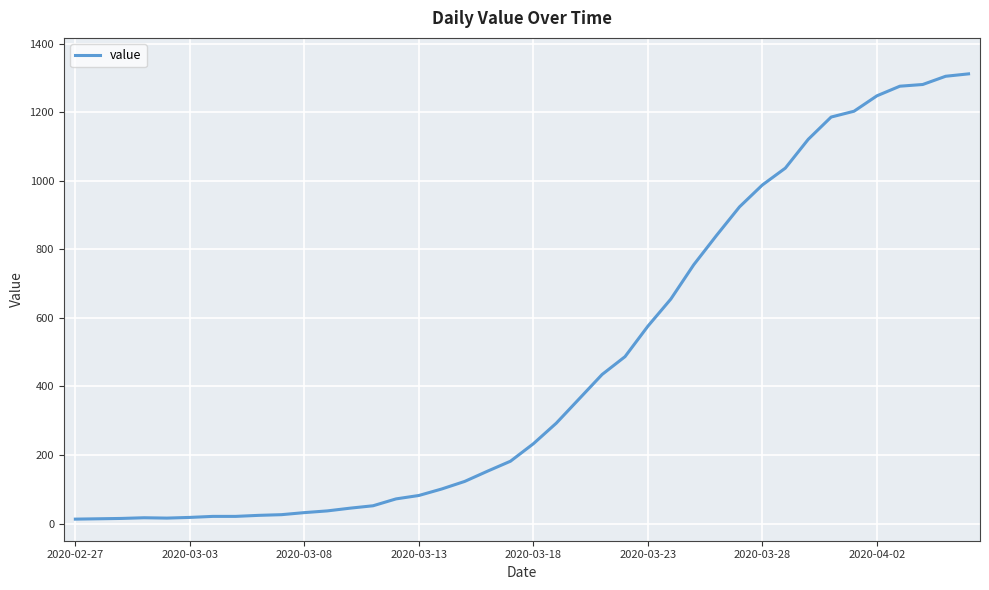

What is the difference between the maximum and minimum values?

1299